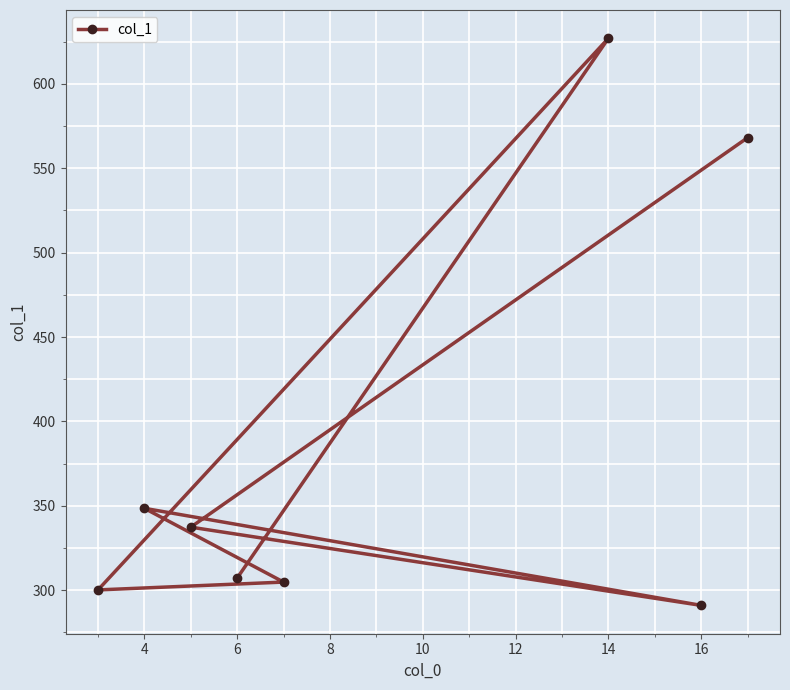

How many distinct data groups are displayed?

1